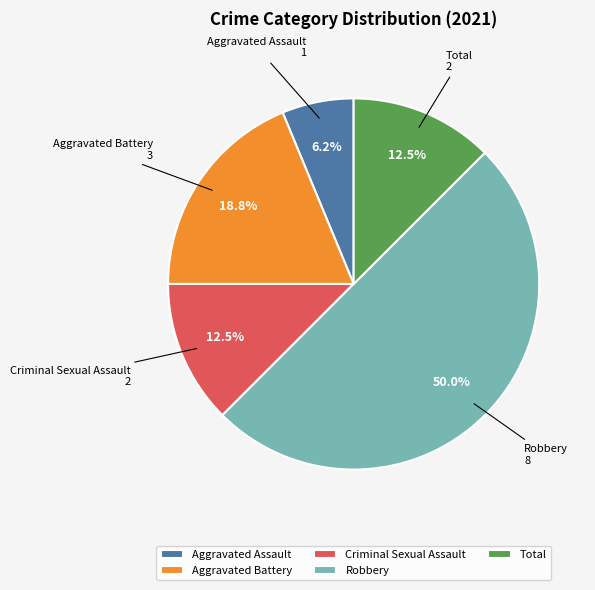

Which category has the smallest portion of the pie?

Aggravated Assault